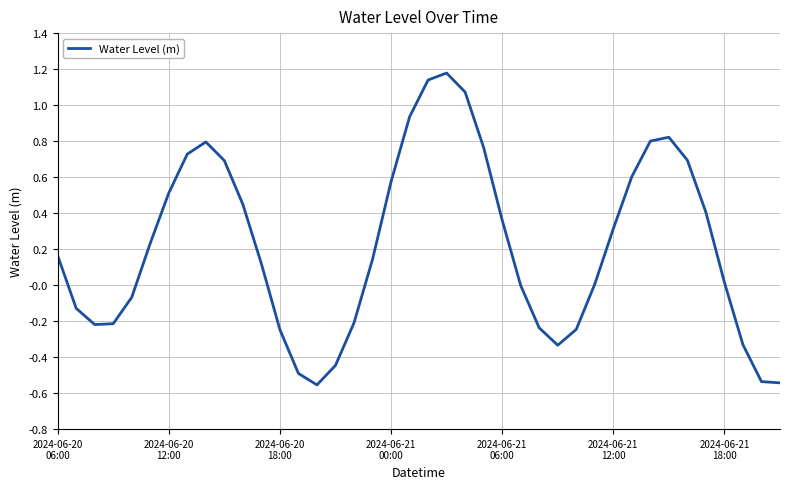

What is the greatest value displayed?

1.2